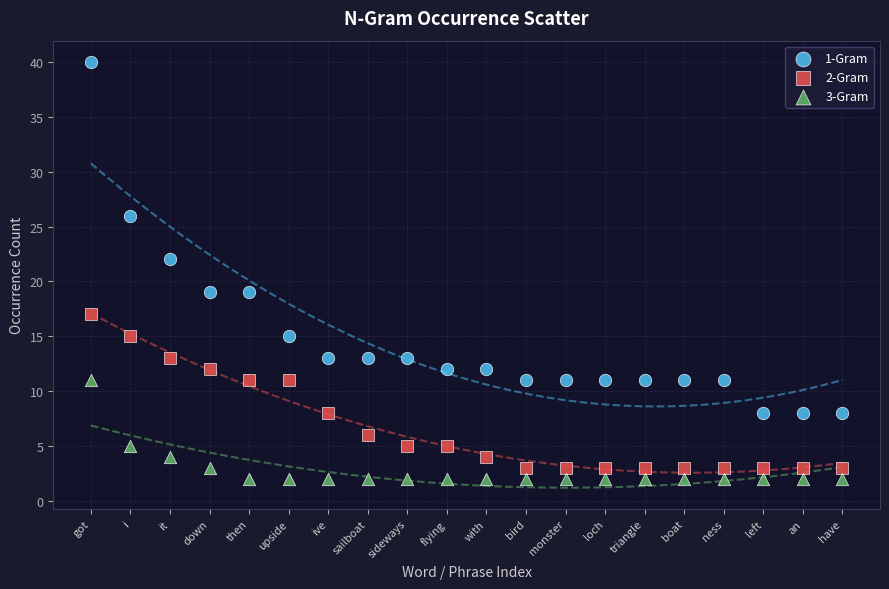

What are all the series names shown in the legend?

1-Gram, 2-Gram, 3-Gram